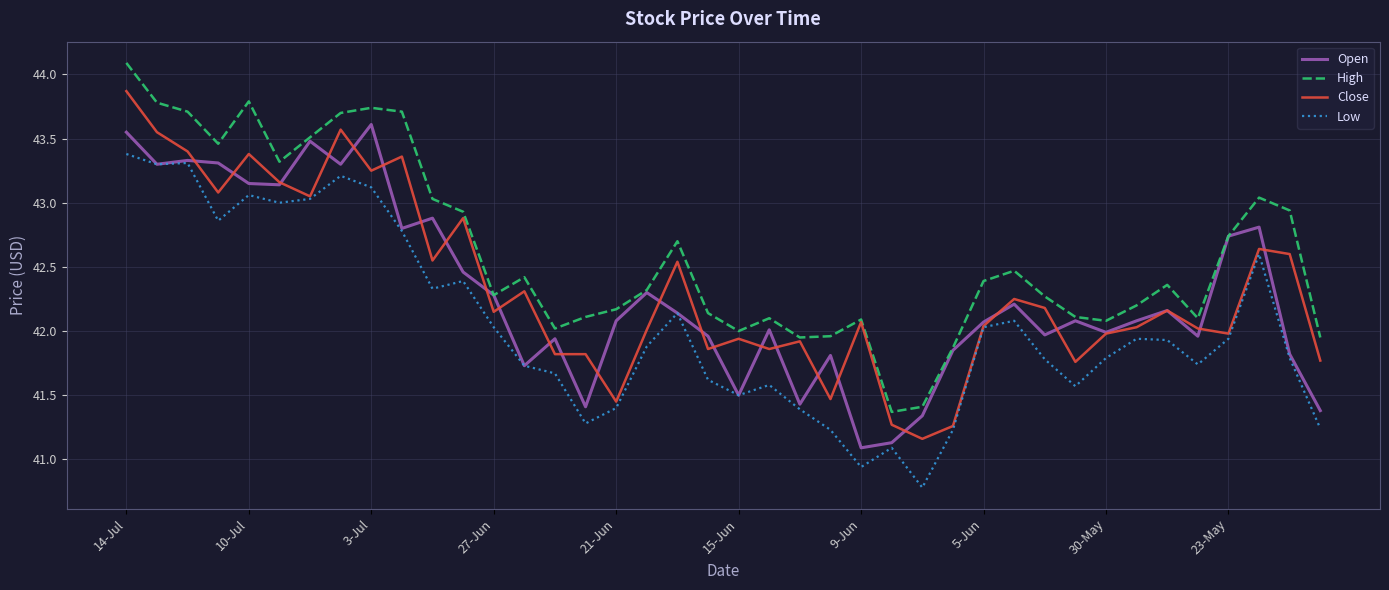

Rank the series by their maximum value, from lowest to highest.

Low, Open, Close, High